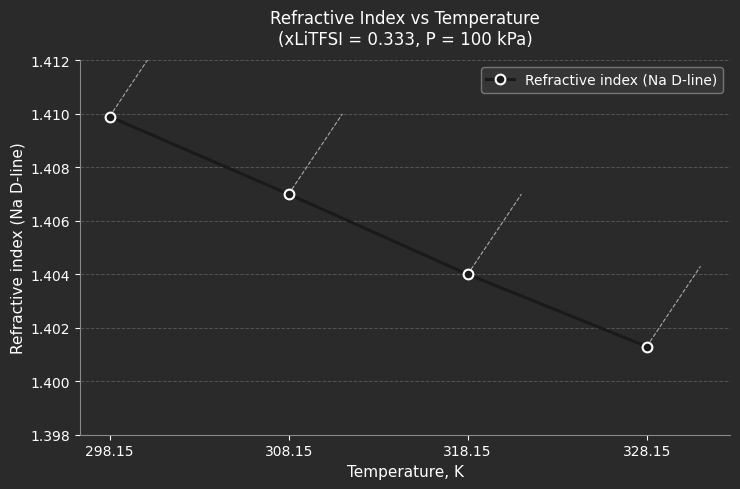

What is the label of the 3rd point from the right?

308.15